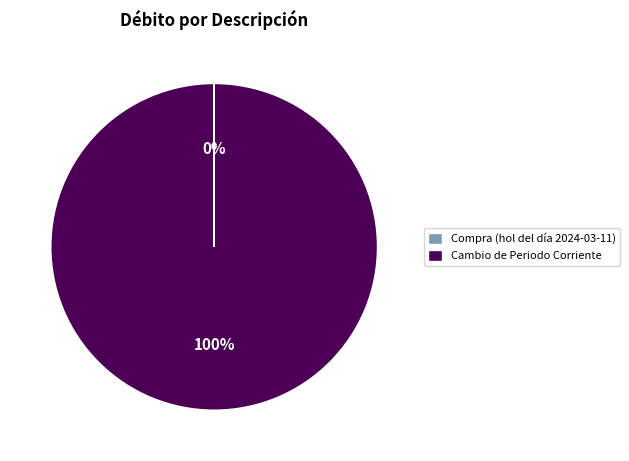

What percentage is the Cambio de Periodo Corriente slice, to the nearest percent?

100%